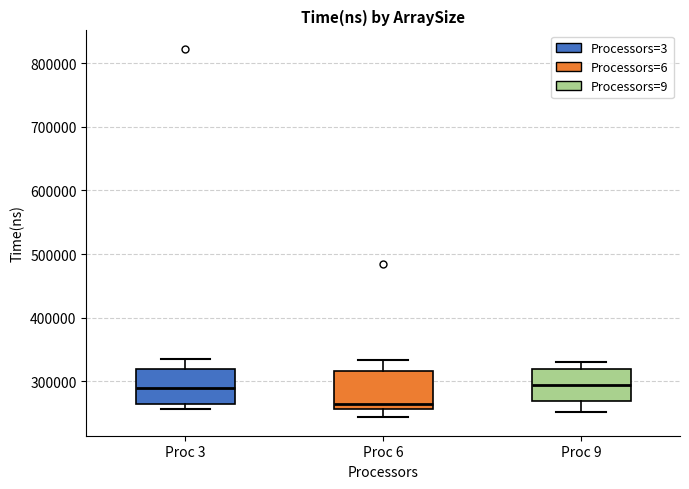

Where is the upper edge of the box for Proc 9 on the y-axis? The values are not printed on the chart, so give them approximately, as read against the axis.

320000